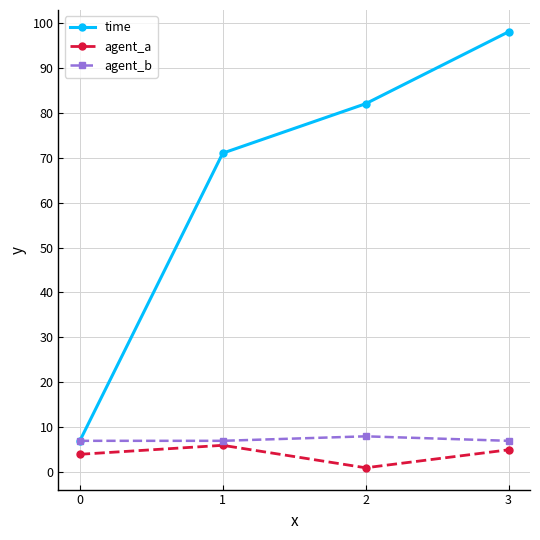

True or false: agent_b and agent_a cross at least once.

False